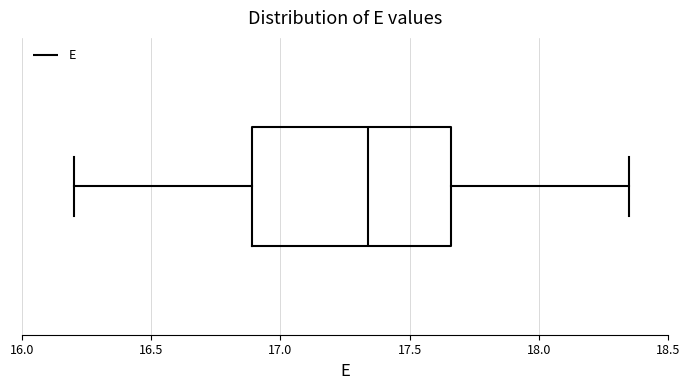

Where does the right whisker of the box end on the x-axis? The values are not printed on the chart, so give them approximately, as read against the axis.

18.35